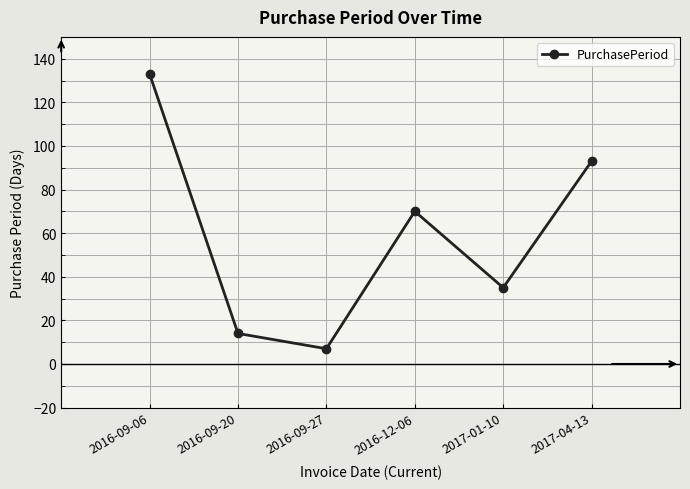

Which category has the lowest value across all series?

2016-09-27